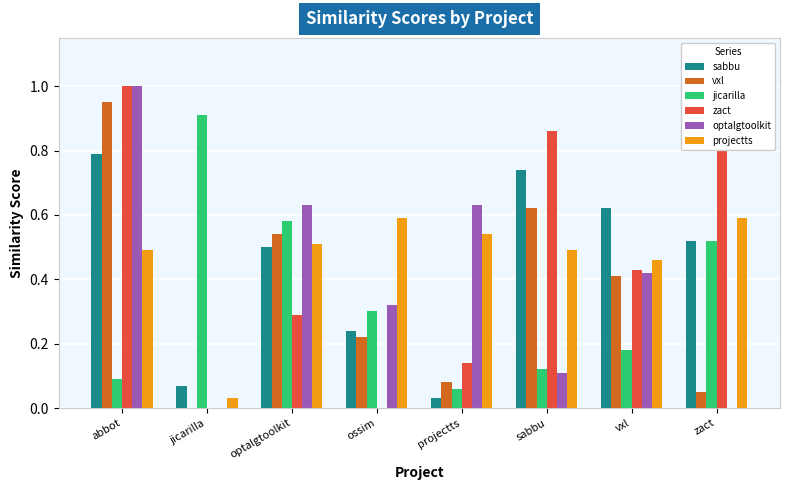

Are the bars grouped side by side (vs. stacked)?

Yes